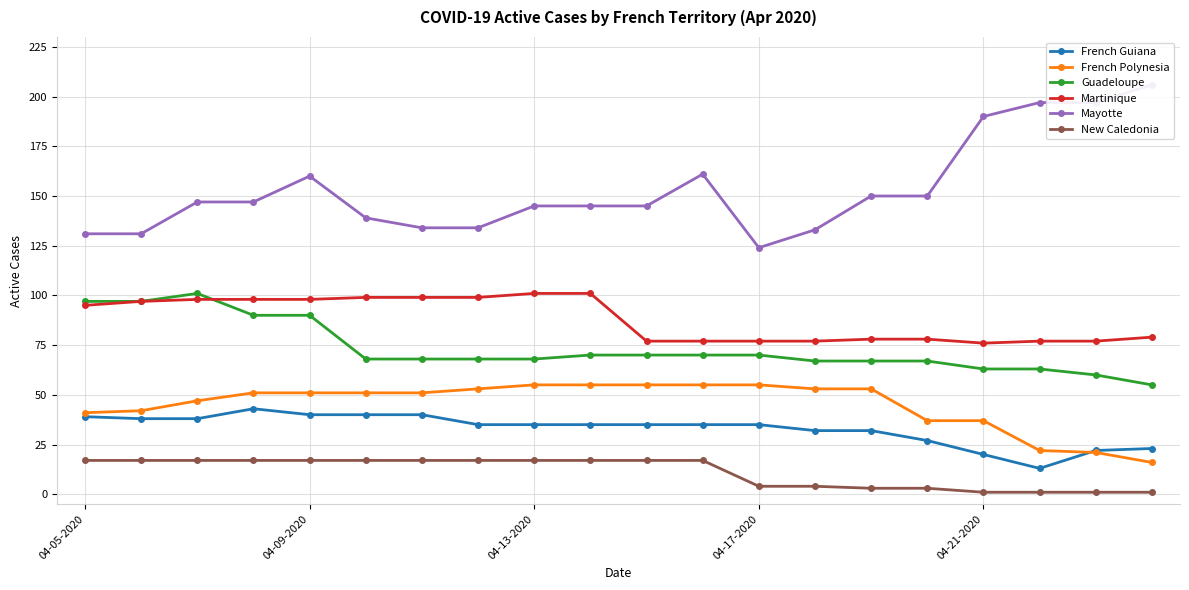

Does the chart display data point markers on the line(s)?

Yes